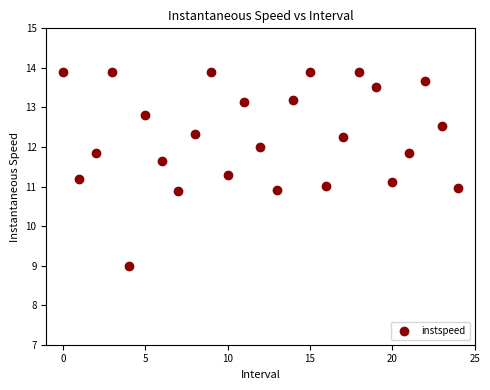

What is the range of Y values (max minus min)?

4.9